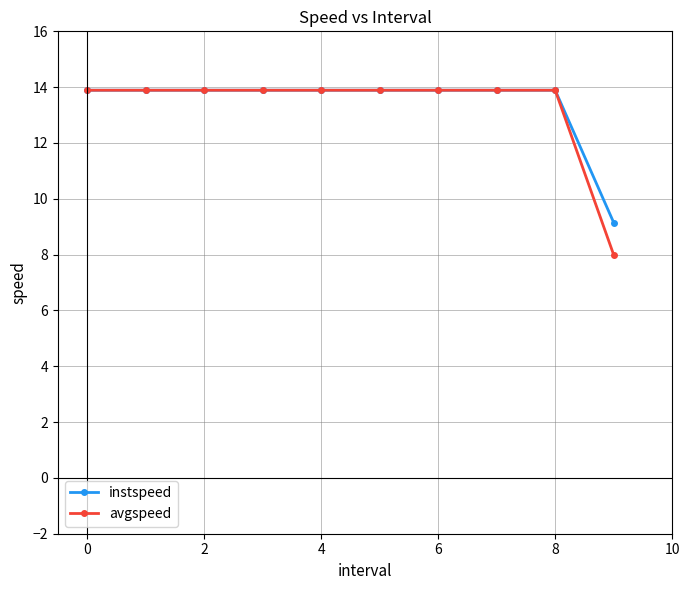

At how many categories does at least one series exceed 11?

9